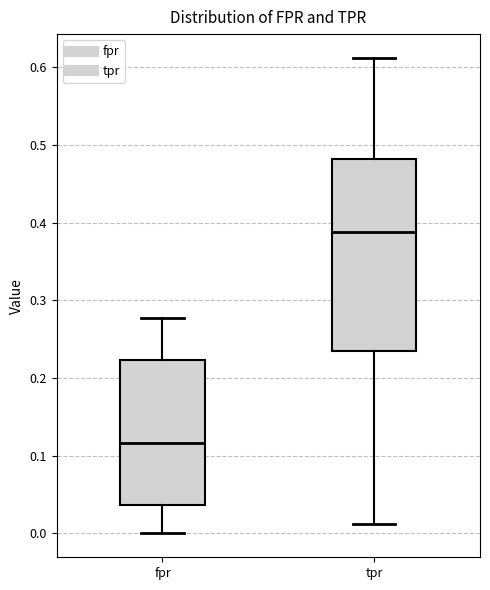

Reading left to right, transcribe this box plot: for each box, give where its median line is, the range the box spans, and where its two whiskers end, as read against the y-axis. The values are not printed on the chart, so give them approximately, as read against the axis.

fpr: median 0.12, box 0.04 to 0.22, whiskers 0.00 to 0.28
tpr: median 0.39, box 0.24 to 0.48, whiskers 0.01 to 0.61